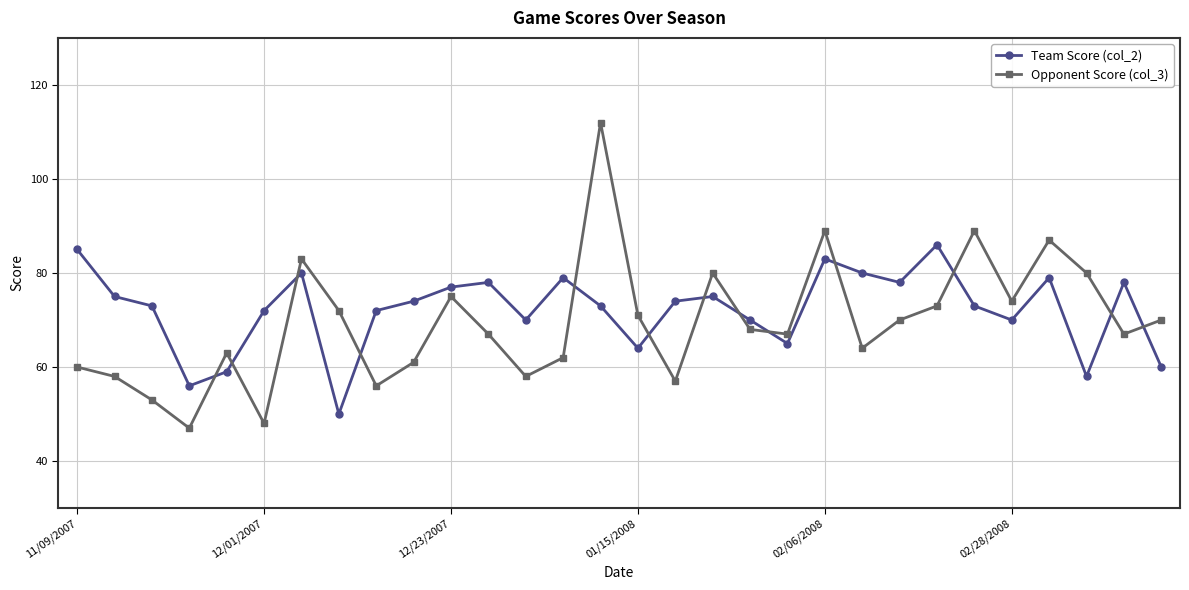

What is the value of the Team Score (col_2) point at the 1st from the left?

85